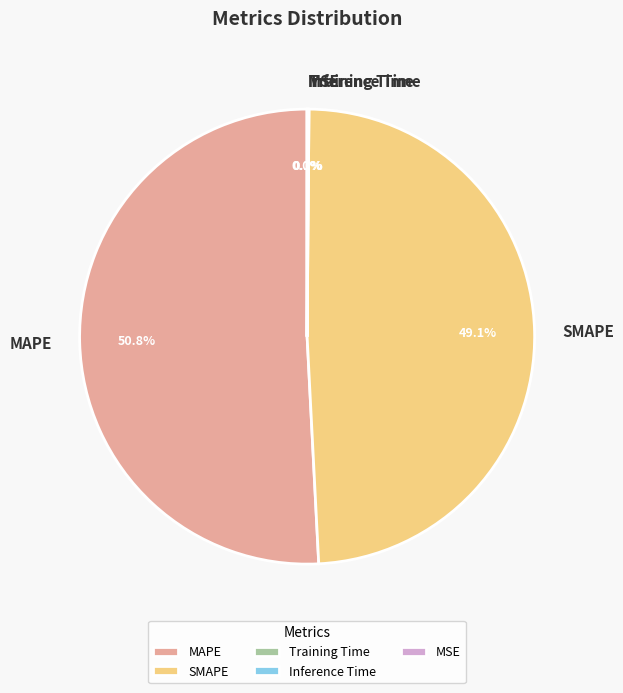

Is there any slice that represents more than half of the pie?

Yes